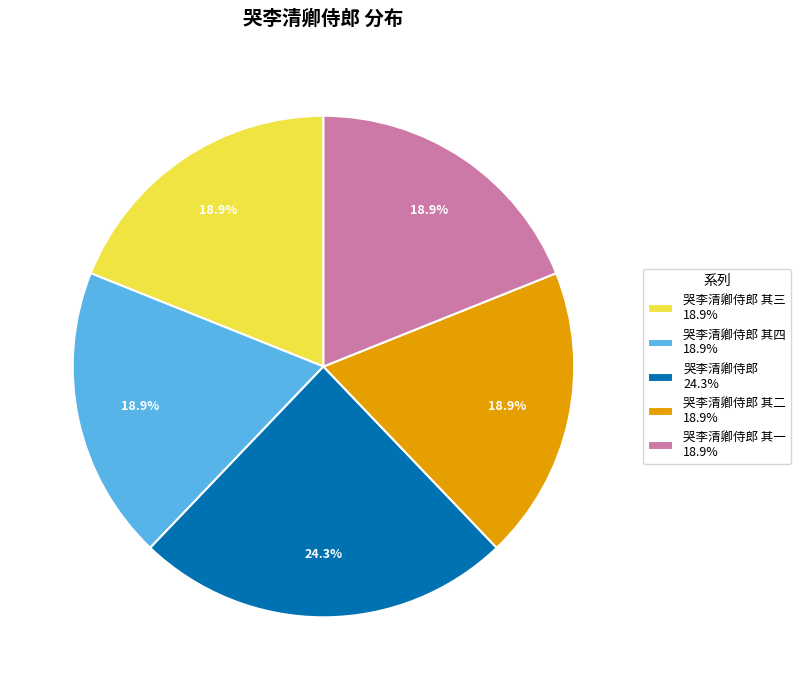

What is the ratio of the value at 哭李清卿侍郎 其一 18.9% to the value at 哭李清卿侍郎 24.3%?

0.8